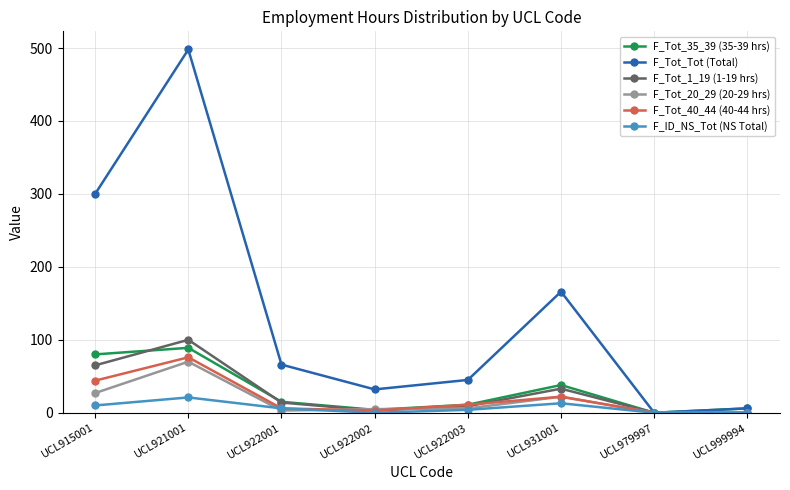

Which category has the highest value across all series?

UCL921001